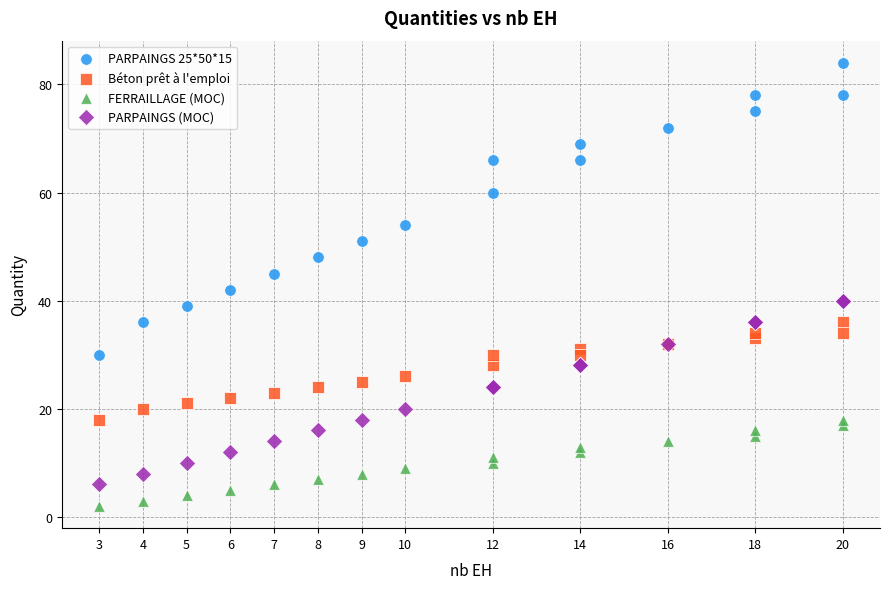

Which series reaches the minimum Y coordinate?

FERRAILLAGE (MOC)